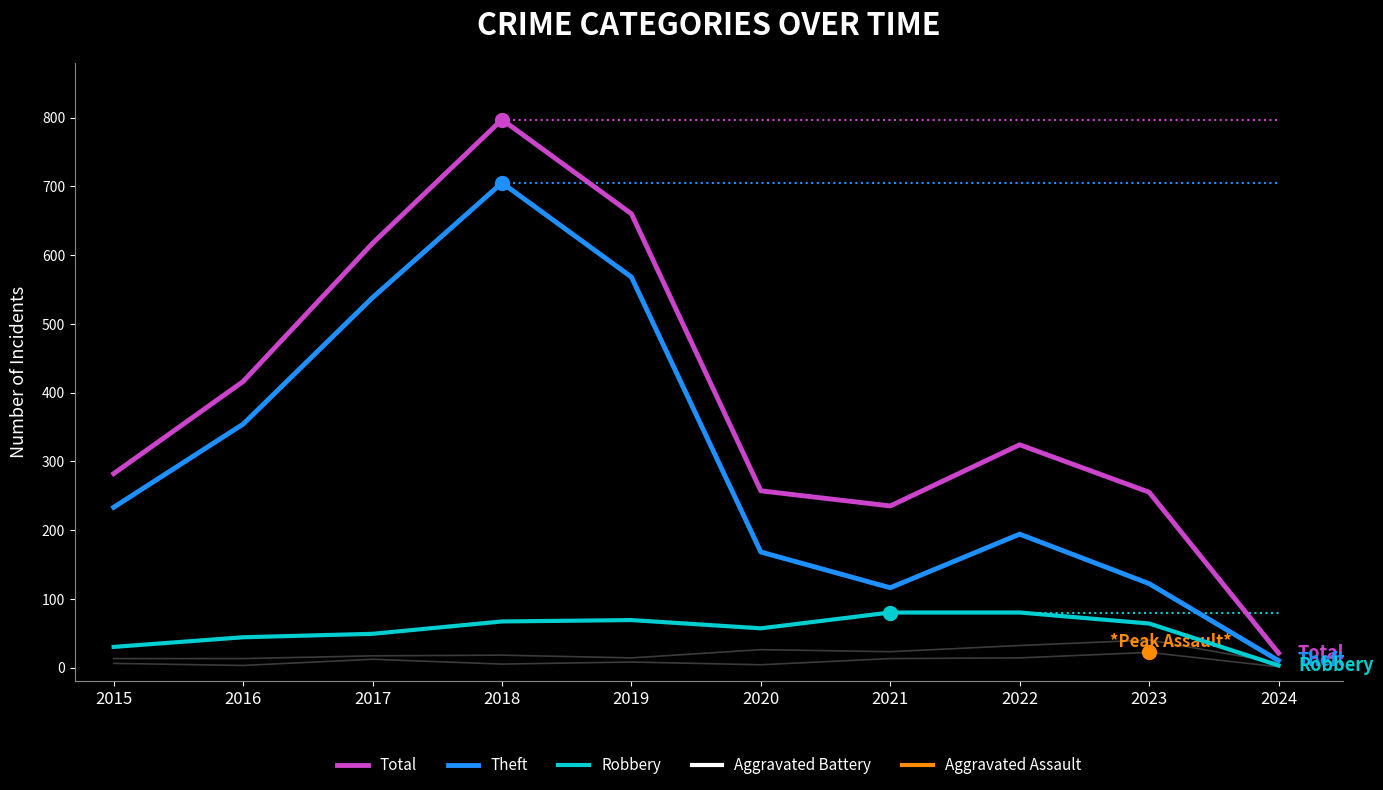

Reading right to left, what are all the values shown in this chart?

Aggravated Assault: 1	22	14	13	4	8	5	12	3	6
Aggravated Battery: 7	40	32	23	26	14	18	17	13	13
Total: 21	255	324	235	257	660	797	617	416	282
Theft: 10	122	194	116	168	568	705	538	354	233
Robbery: 3	64	80	80	57	69	67	49	44	30